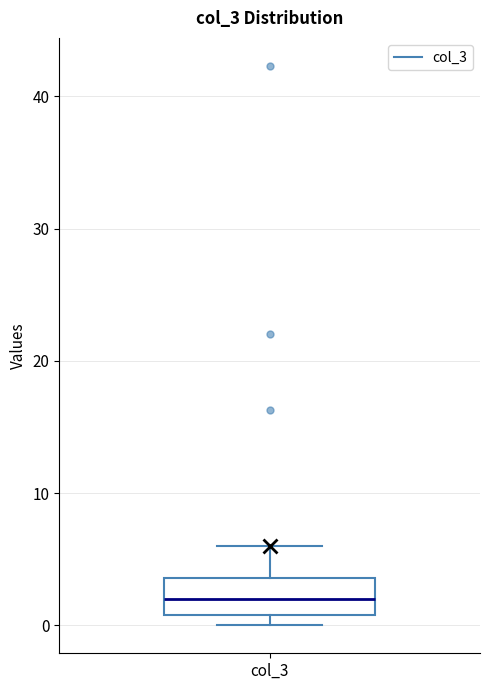

Where is the upper edge of the box for col_3 on the y-axis? The values are not printed on the chart, so give them approximately, as read against the axis.

4